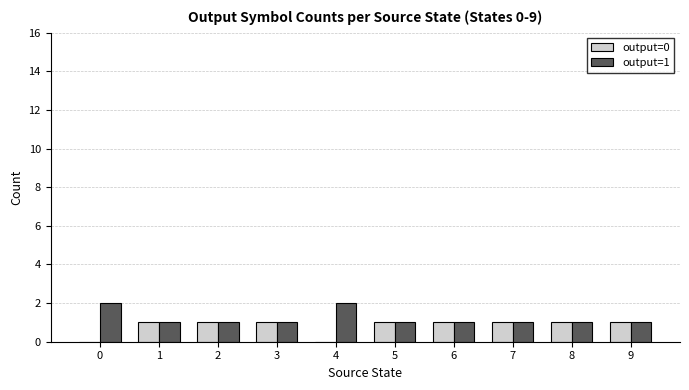

Is it true that output=0 equals 1 at 2?

True